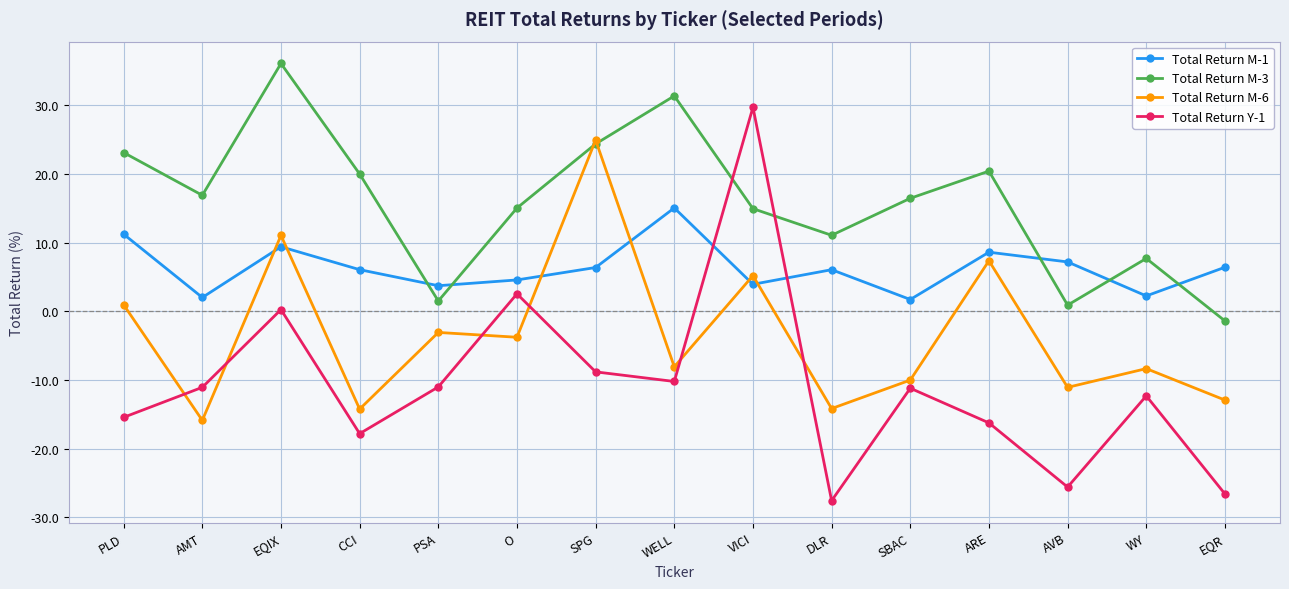

What is the label of the 12th point from the right?

CCI